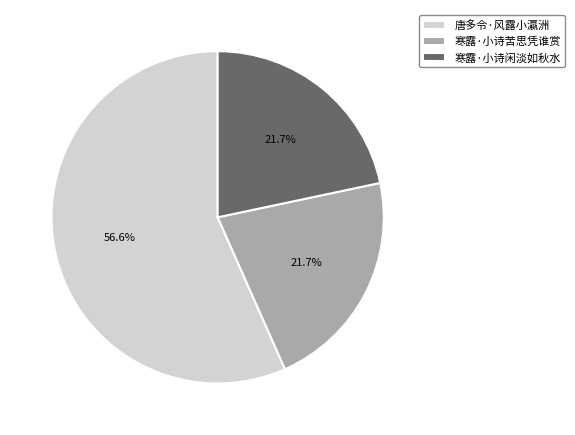

Approximately how many times larger is the value at 寒露·小诗苦思凭谁赏 compared to 唐多令·风露小瀛洲?

0.4